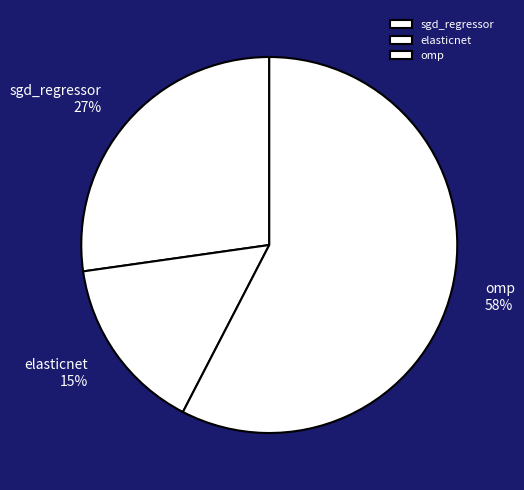

Which category has the biggest portion of the pie?

omp